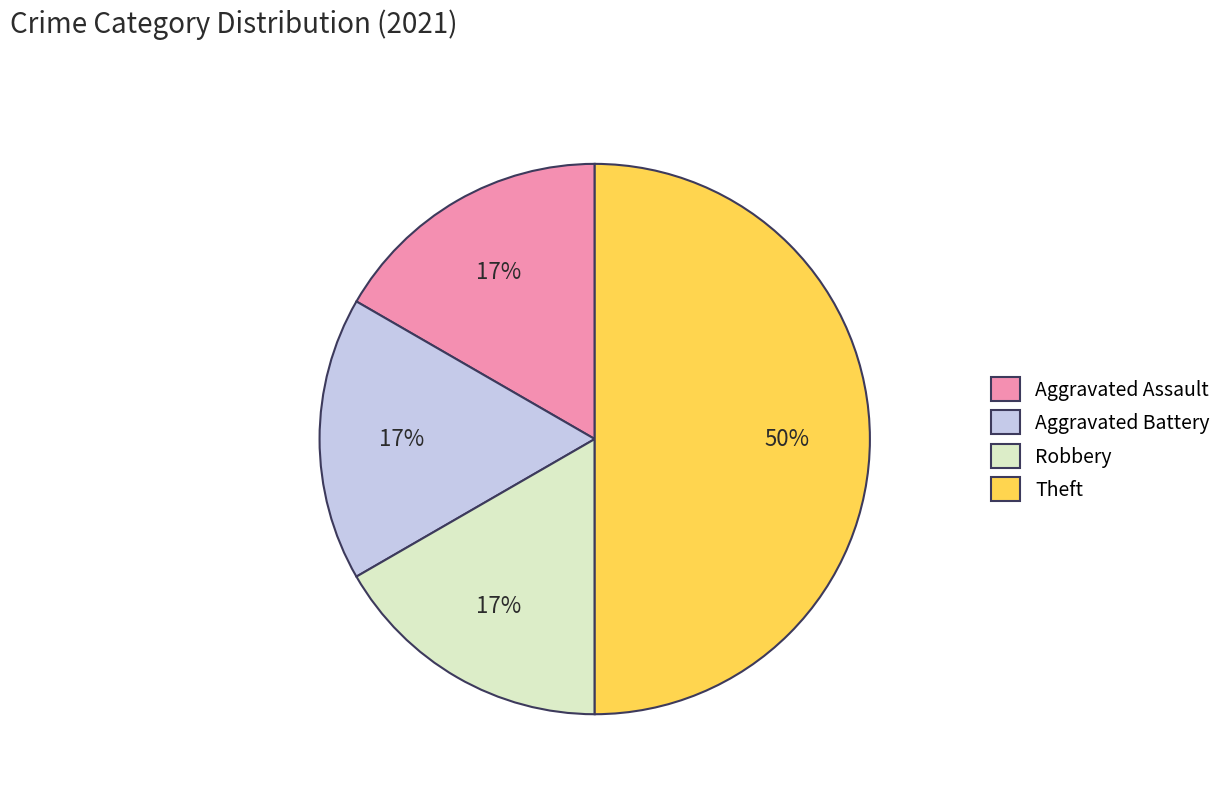

Count the number of slices in the pie.

4